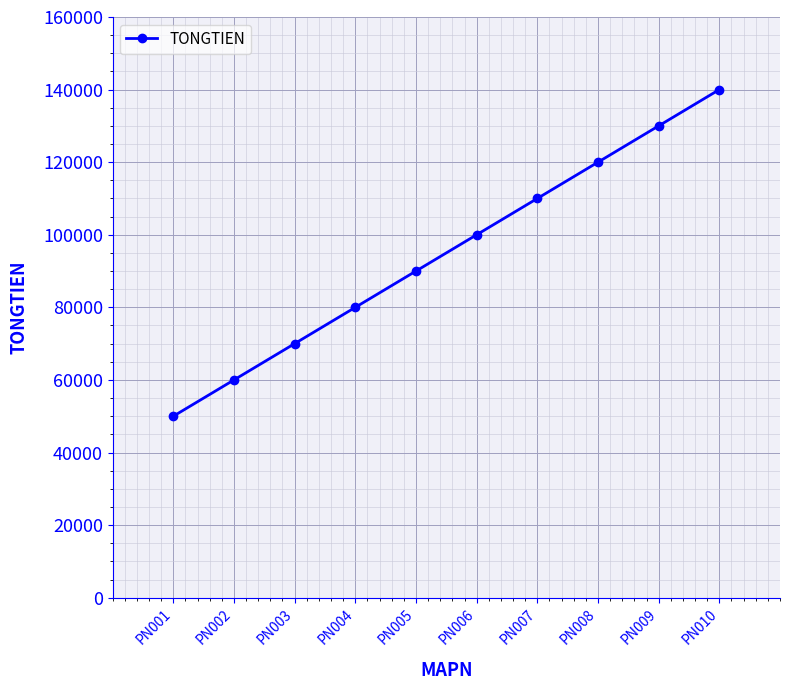

What is the change in value from PN004 to PN007?

+30000